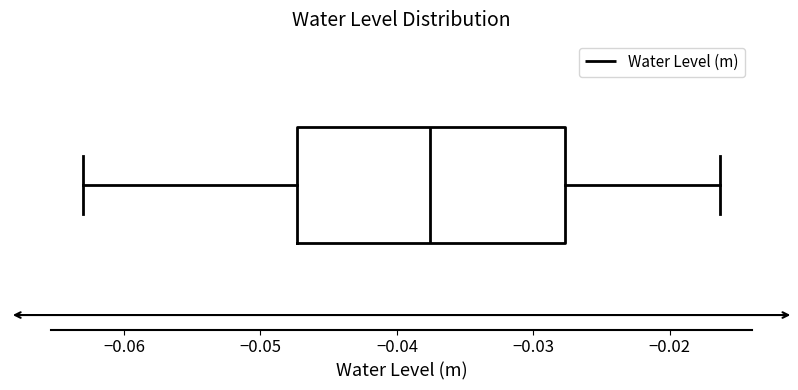

Read this box plot against the x-axis: the position of the median line, the range covered by the box, and the ends of both whiskers. The values are not printed on the chart, so give them approximately, as read against the axis.

median -0.038, box -0.047 to -0.028, whiskers -0.063 to -0.016